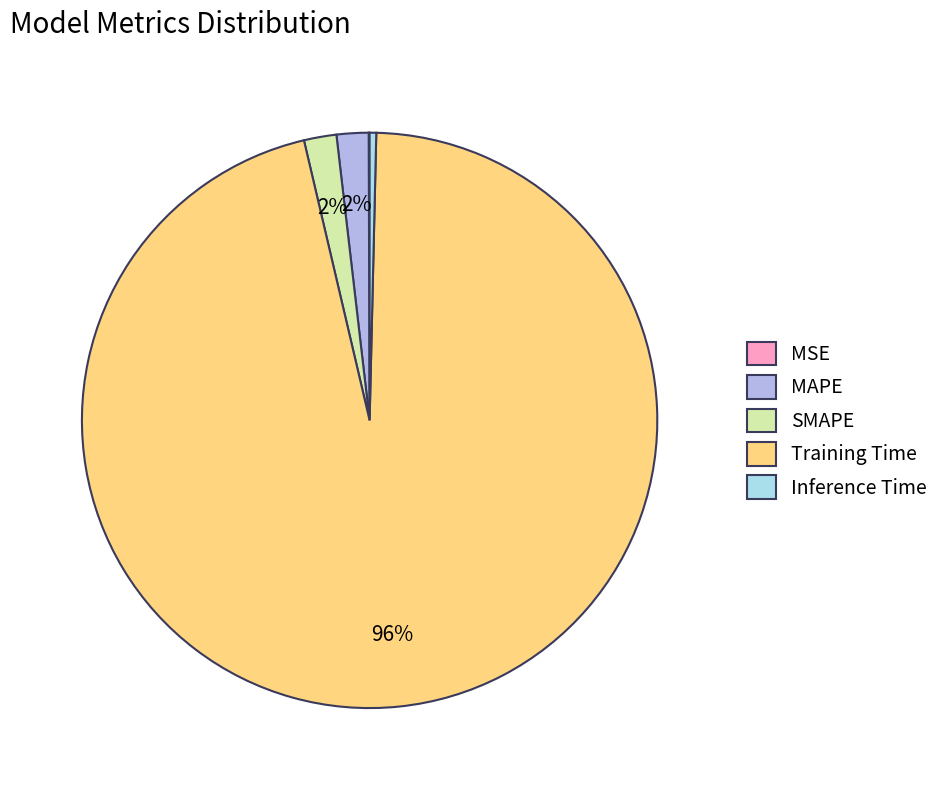

To the nearest percent, what is the difference between the largest and smallest slice percentages?

96%